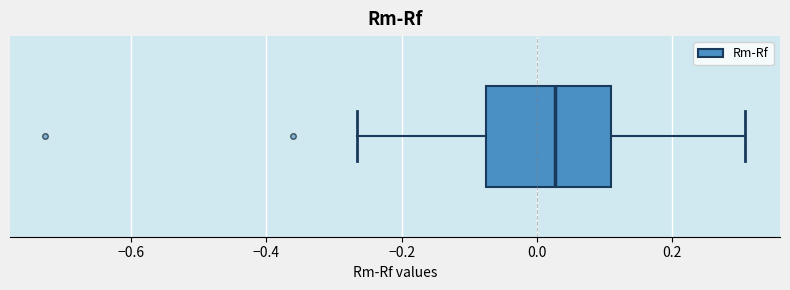

Transcribe this box plot: give where the median line is, the range the box spans, and where the two whiskers end, as read against the x-axis. The values are not printed on the chart, so give them approximately, as read against the axis.

median 0.02, box -0.08 to 0.10, whiskers -0.26 to 0.30